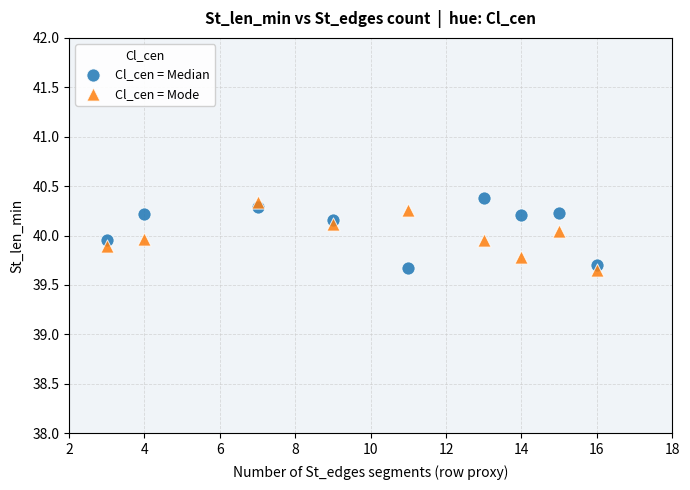

Across all data points, what is the range of X values (max minus min)?

13.0